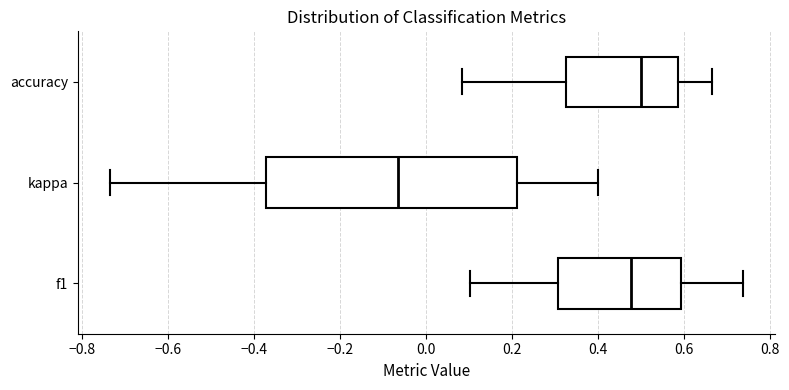

Comparing the boxes themselves (not the whiskers), which one is the widest?

kappa